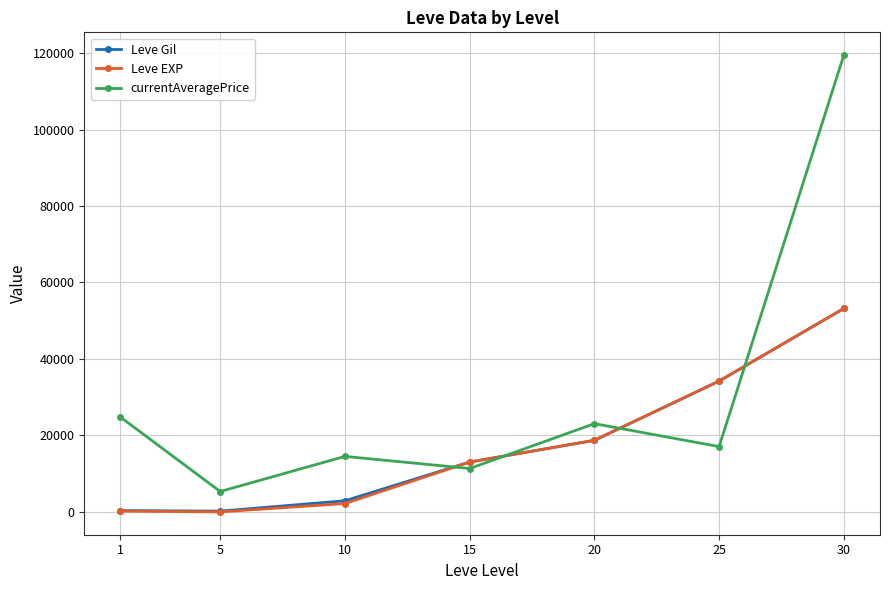

At which category is the sum across all series the highest?

30